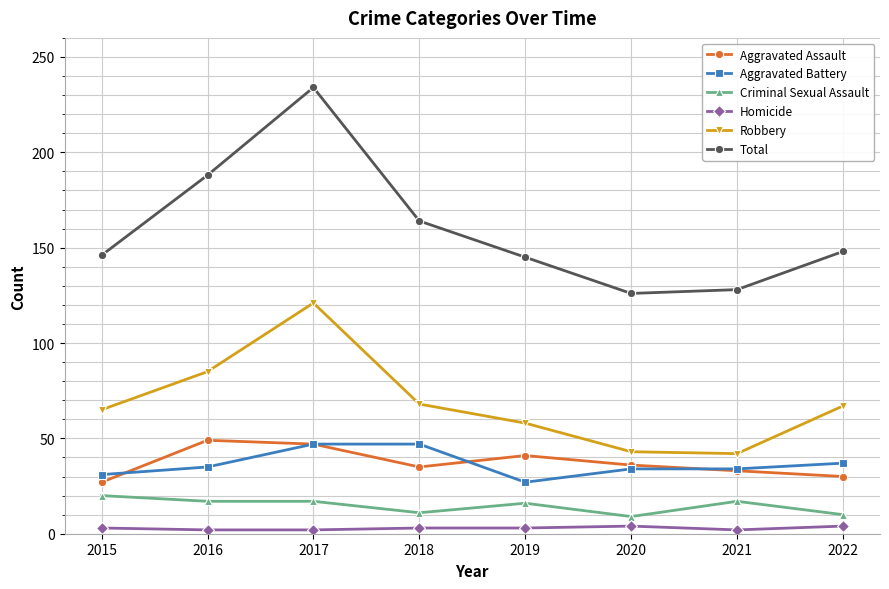

How many data points does each series have?

8